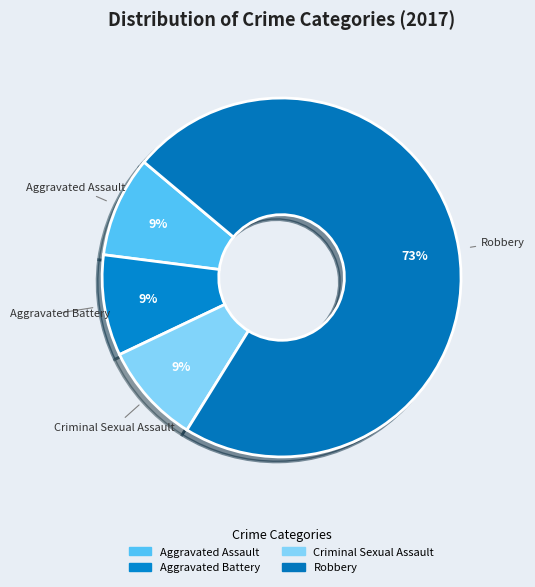

Count the number of slices in the pie.

4